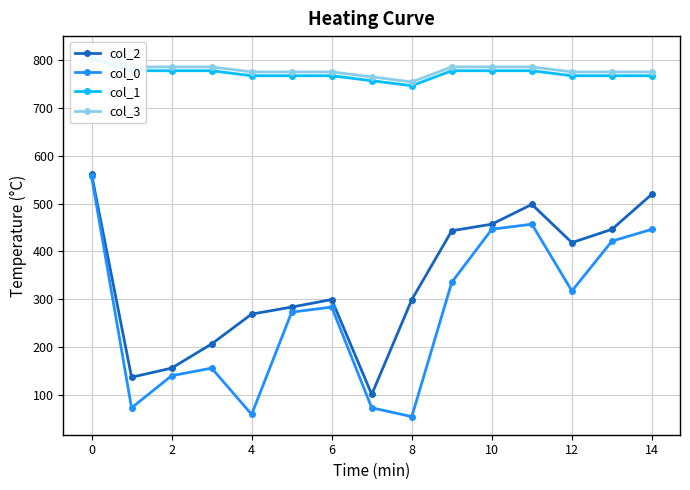

How many lines are shown in the chart?

4